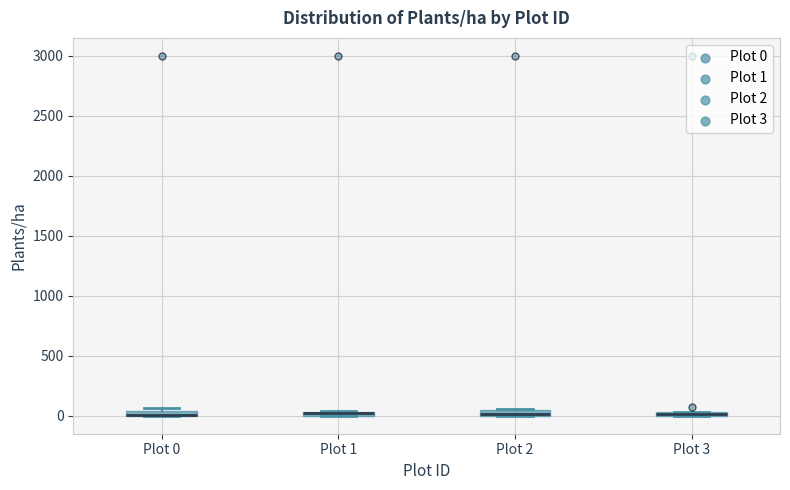

Where is the lower edge of the box for Plot 3 on the y-axis? The values are not printed on the chart, so give them approximately, as read against the axis.

0